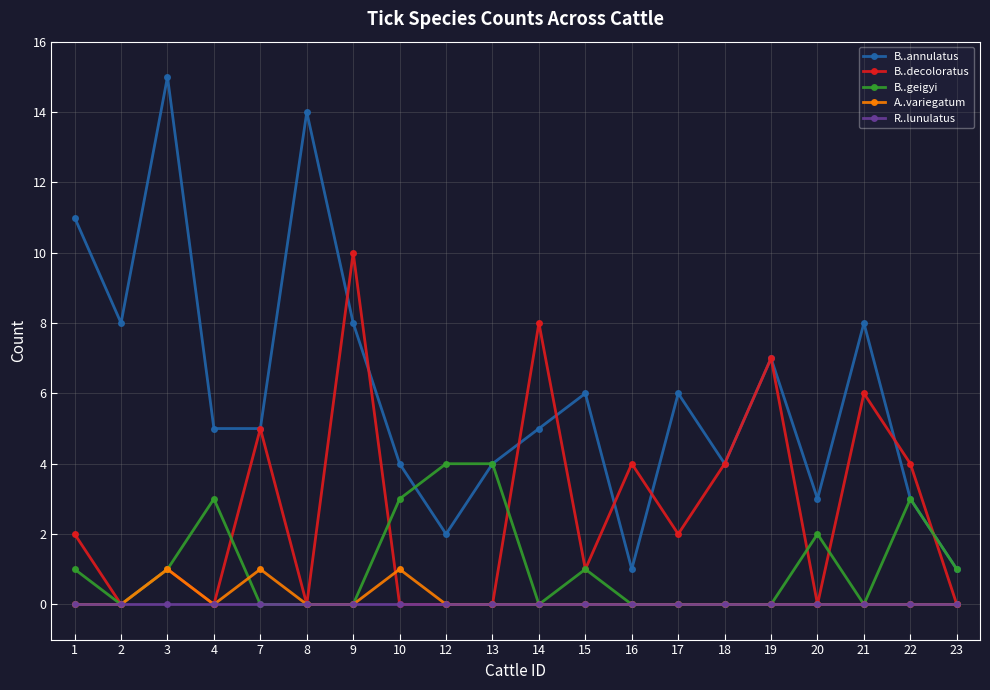

At which category does B..geigyi reach its first local valley?

2